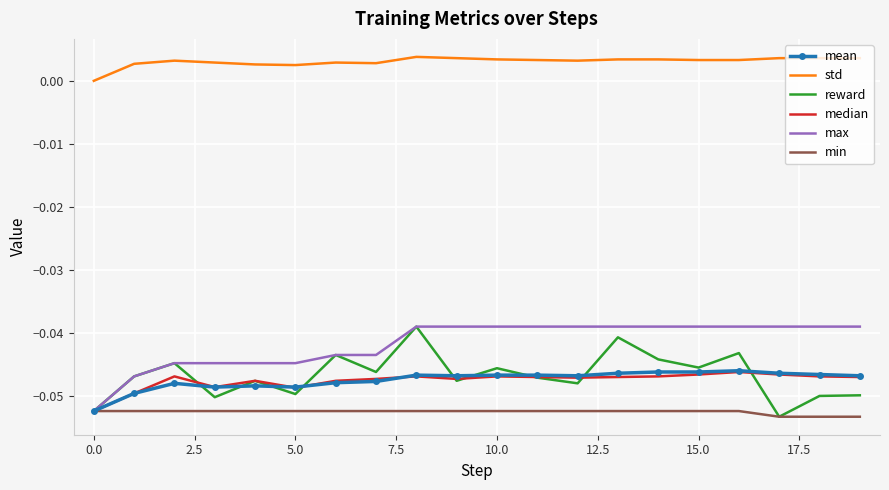

Which series has the largest total across all categories?

std